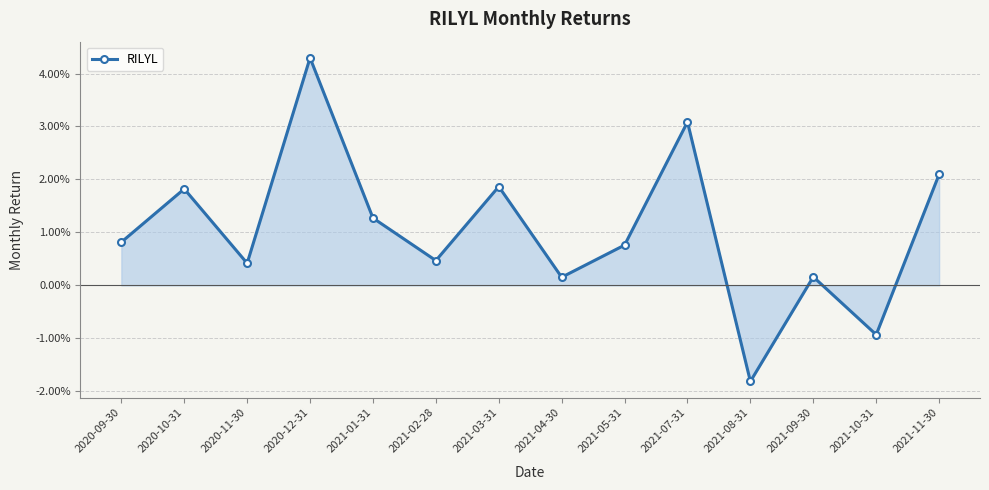

Is this an area chart (filled region under the line)?

Yes